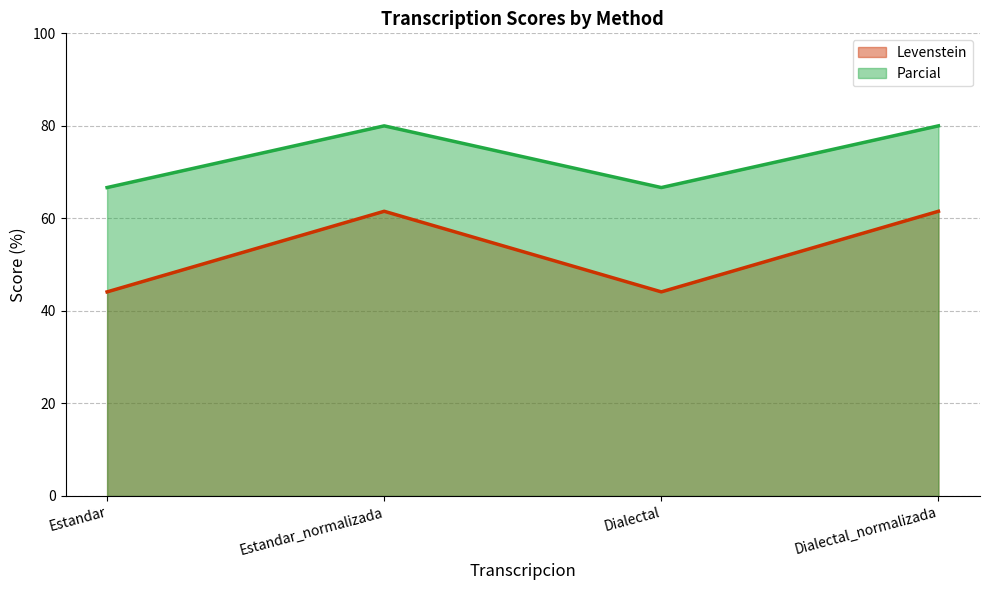

At Estandar, list the series in order from smallest to largest.

Levenstein, Parcial